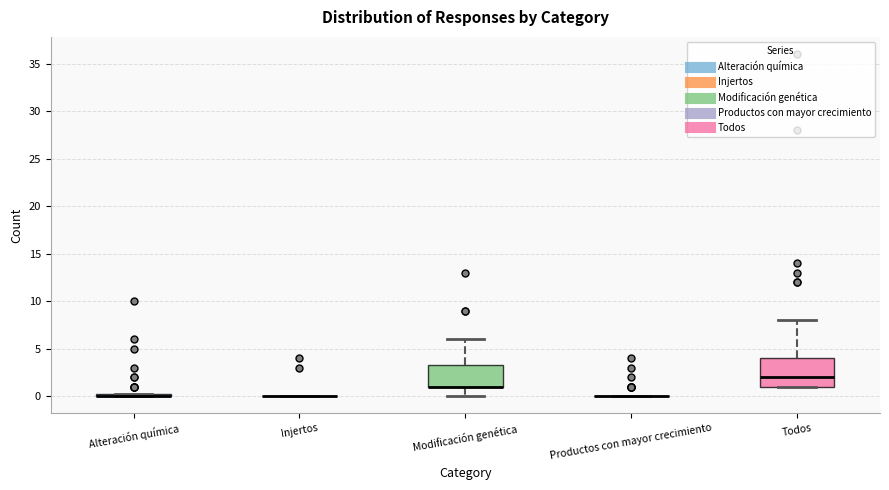

Where does the upper whisker of the box for Todos end on the y-axis? The values are not printed on the chart, so give them approximately, as read against the axis.

8.0